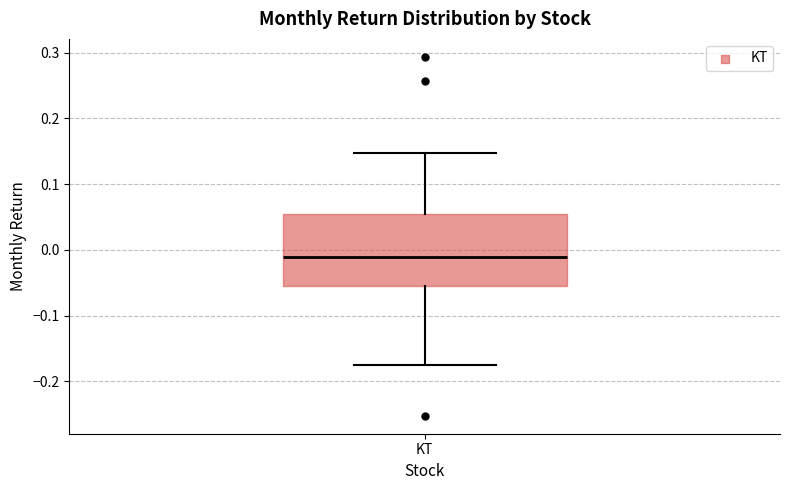

Where does the lower whisker of the box for KT end on the y-axis? The values are not printed on the chart, so give them approximately, as read against the axis.

-0.18